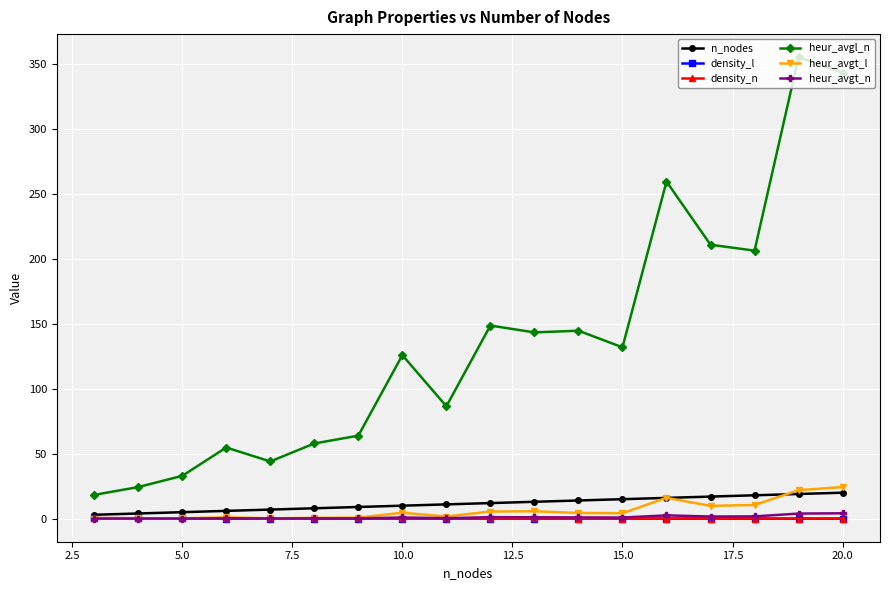

What is the difference between the maximum and minimum values in the density_l series?

0.3